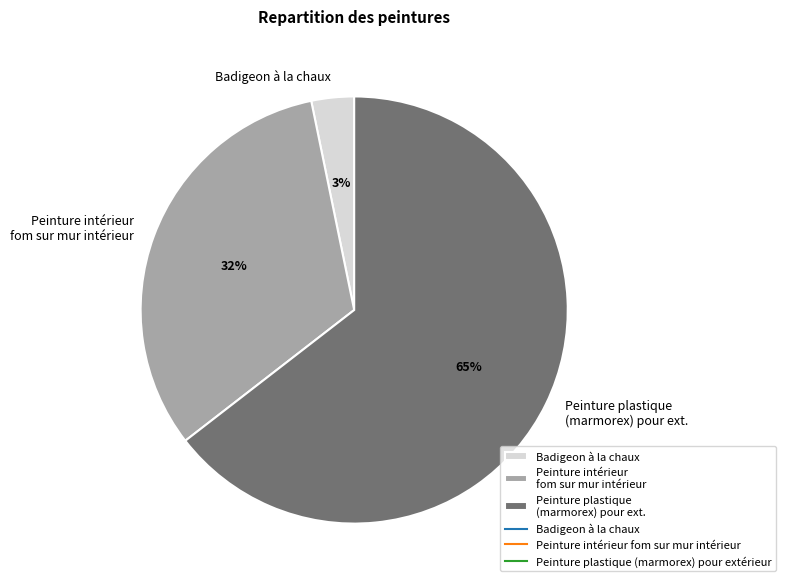

Do Badigeon à la chaux and Peinture intérieur fom sur mur intérieur together represent more than half of the pie?

No